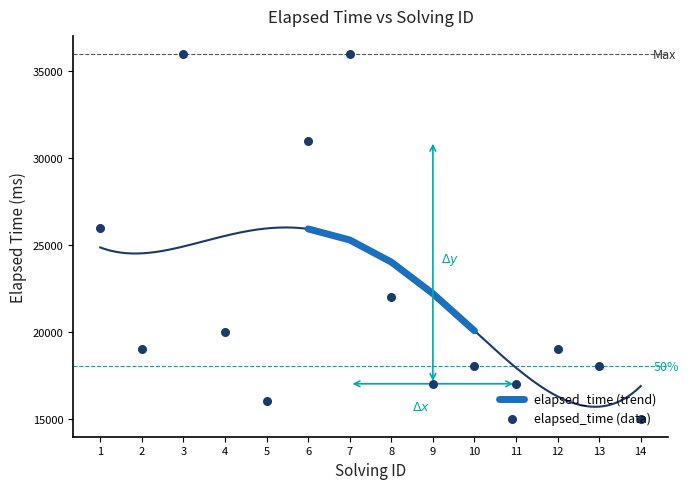

Which has a higher value, 5 or 13?

13